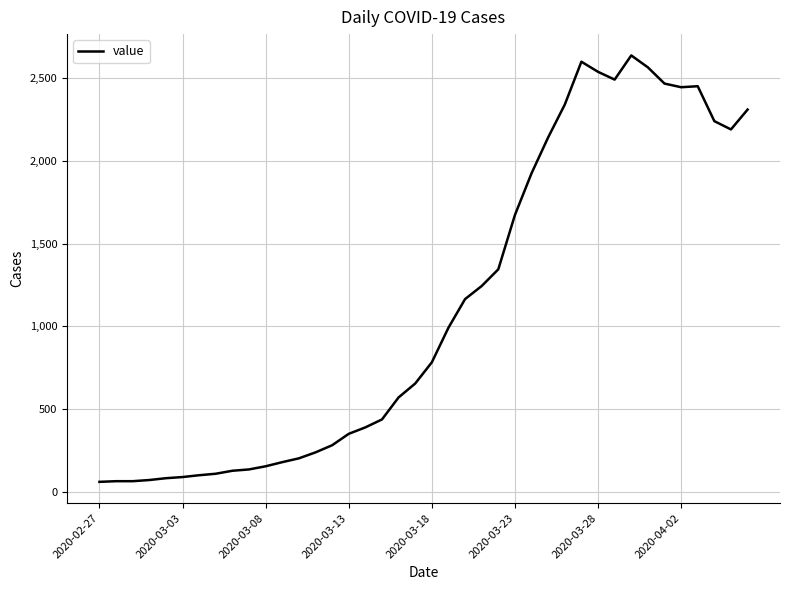

What is the smallest value displayed?

61